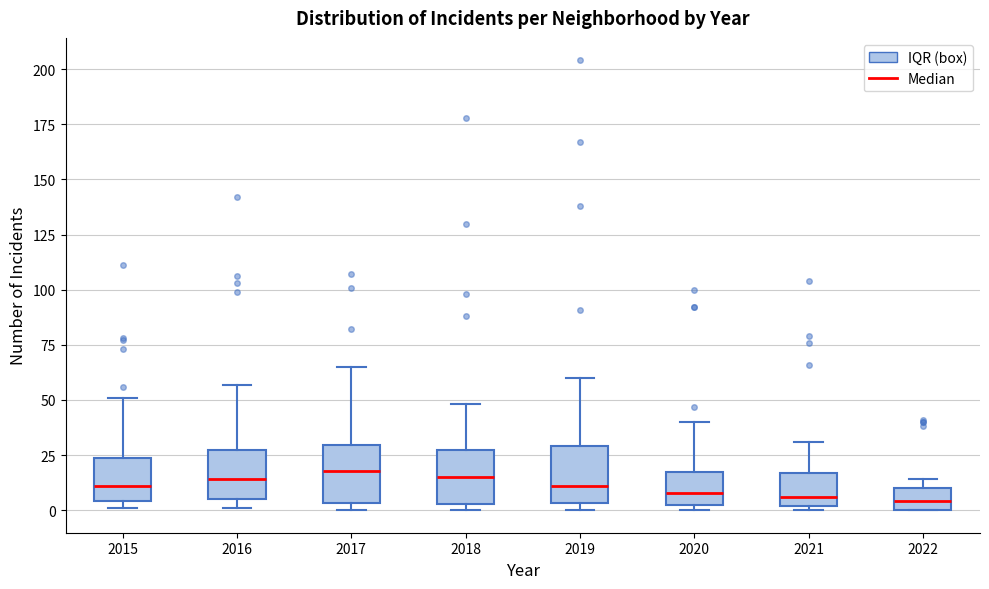

Reading left to right, transcribe this box plot: for each box, give where its median line is, the range the box spans, and where its two whiskers end, as read against the y-axis. The values are not printed on the chart, so give them approximately, as read against the axis.

2015: median 10, box 5 to 25, whiskers 0 to 50
2016: median 15, box 5 to 30, whiskers 0 to 55
2017: median 20, box 5 to 30, whiskers 0 to 65
2018: median 15, box 5 to 30, whiskers 0 to 50
2019: median 10, box 5 to 30, whiskers 0 to 60
2020: median 10, box 5 to 20, whiskers 0 to 40
2021: median 5, box 0 to 15, whiskers 0 (just below the box's lower edge) to 30
2022: median 5, box 0 to 10, whiskers 0 to 15